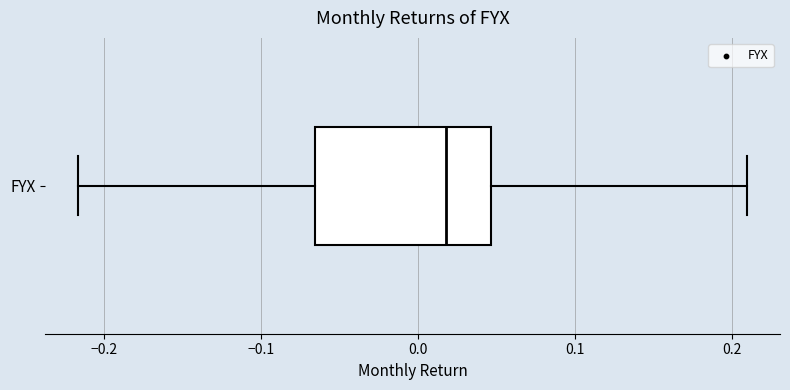

Read this box plot against the x-axis: the position of the median line, the range covered by the box, and the ends of both whiskers. The values are not printed on the chart, so give them approximately, as read against the axis.

median 0.02, box -0.07 to 0.05, whiskers -0.22 to 0.21